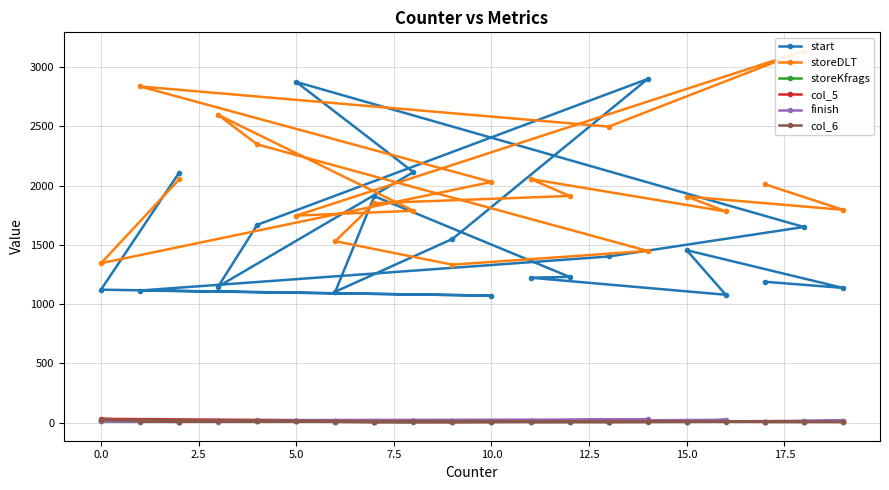

How many intersections are there between storeKfrags and col_6?

4